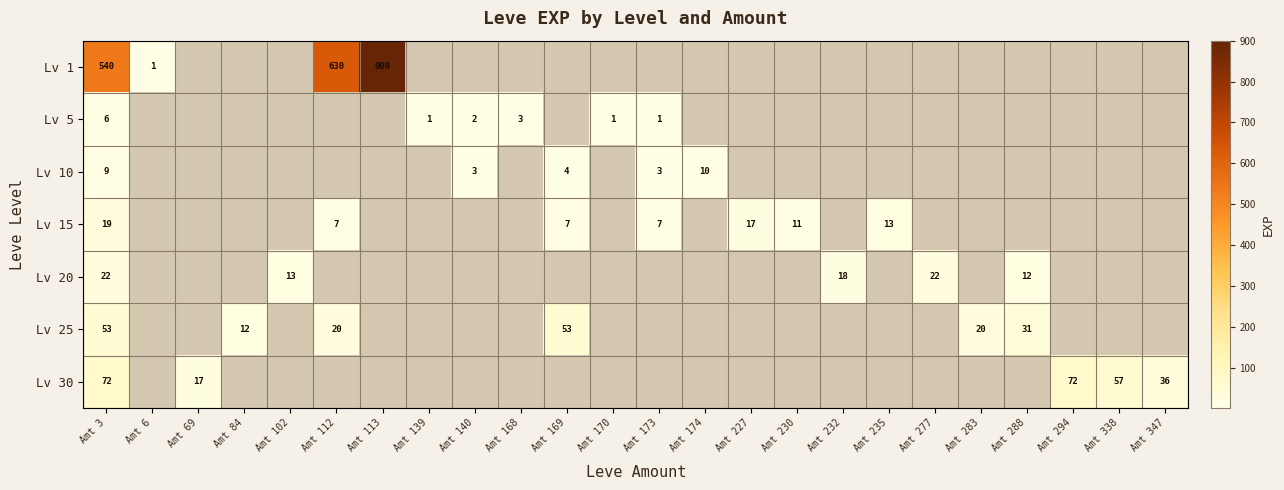

The Lv 30 series shows 26 at Amt 338. True or false?

False